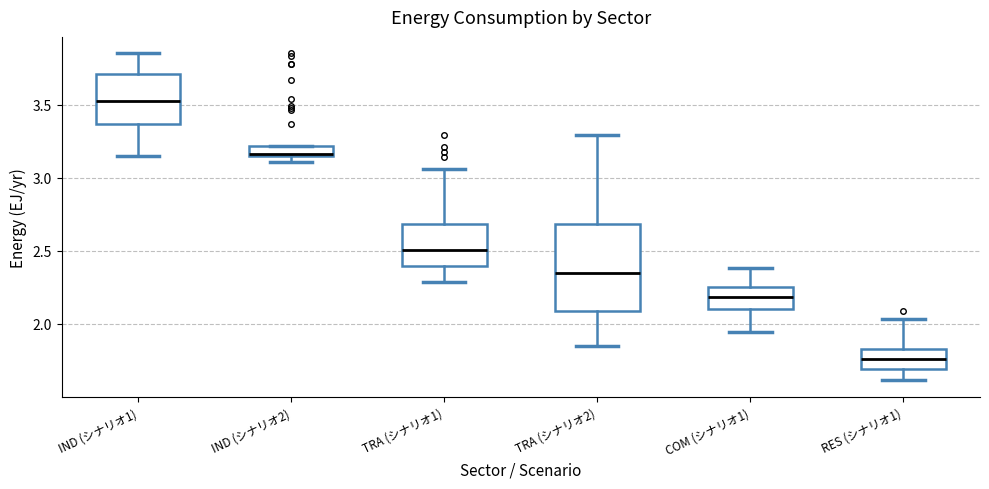

Where is the upper edge of the box for TRA (シナリオ2) on the y-axis? The values are not printed on the chart, so give them approximately, as read against the axis.

2.70